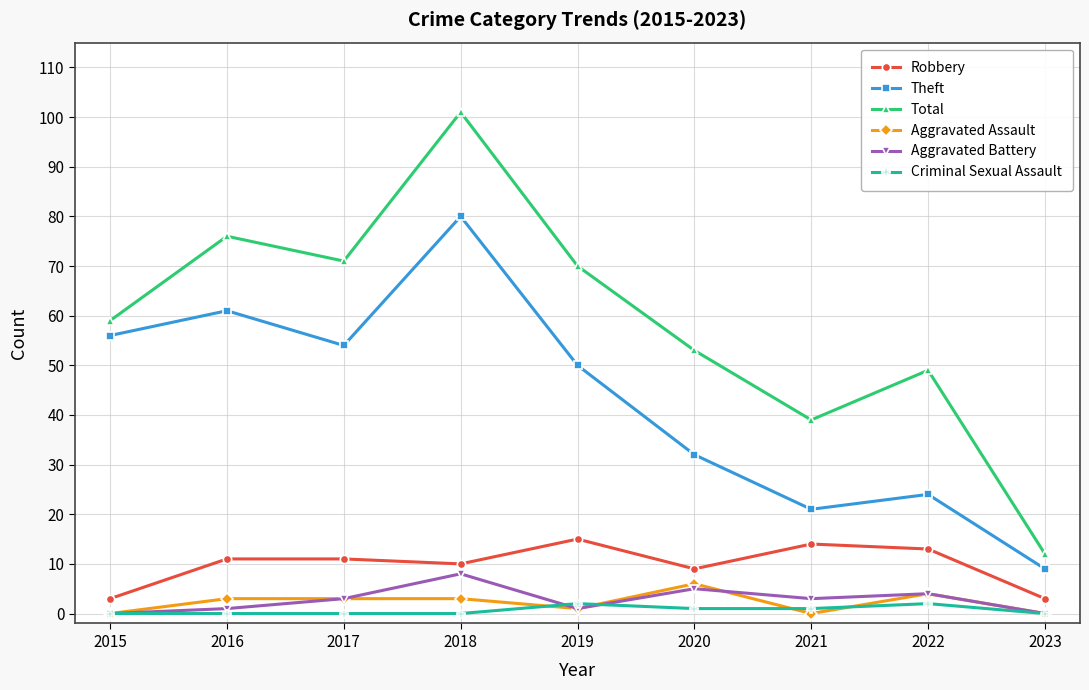

Reading left to right, list all the values displayed in this chart.

Robbery: 2015=3	2016=11	2017=11	2018=10	2019=15	2020=9	2021=14	2022=13	2023=3
Theft: 2015=56	2016=61	2017=54	2018=80	2019=50	2020=32	2021=21	2022=24	2023=9
Total: 2015=59	2016=76	2017=71	2018=101	2019=70	2020=53	2021=39	2022=49	2023=12
Aggravated Assault: 2015=0	2016=3	2017=3	2018=3	2019=1	2020=6	2021=0	2022=4	2023=0
Aggravated Battery: 2015=0	2016=1	2017=3	2018=8	2019=1	2020=5	2021=3	2022=4	2023=0
Criminal Sexual Assault: 2015=0	2016=0	2017=0	2018=0	2019=2	2020=1	2021=1	2022=2	2023=0